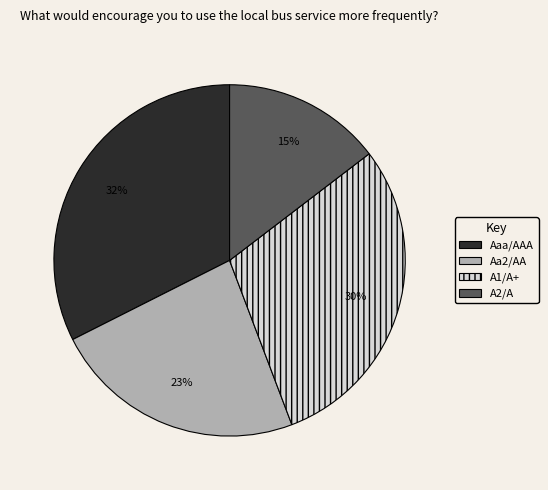

Is it true that Aaa/AAA is 25% of the pie?

False